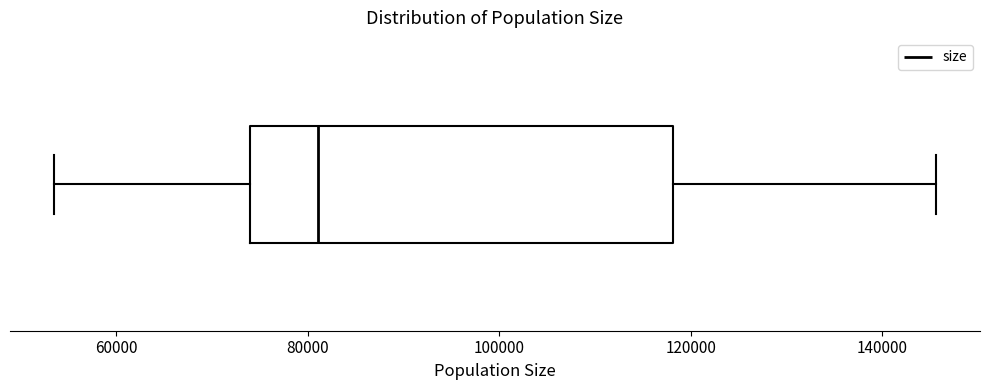

Where is the left edge of the box on the x-axis? The values are not printed on the chart, so give them approximately, as read against the axis.

74000